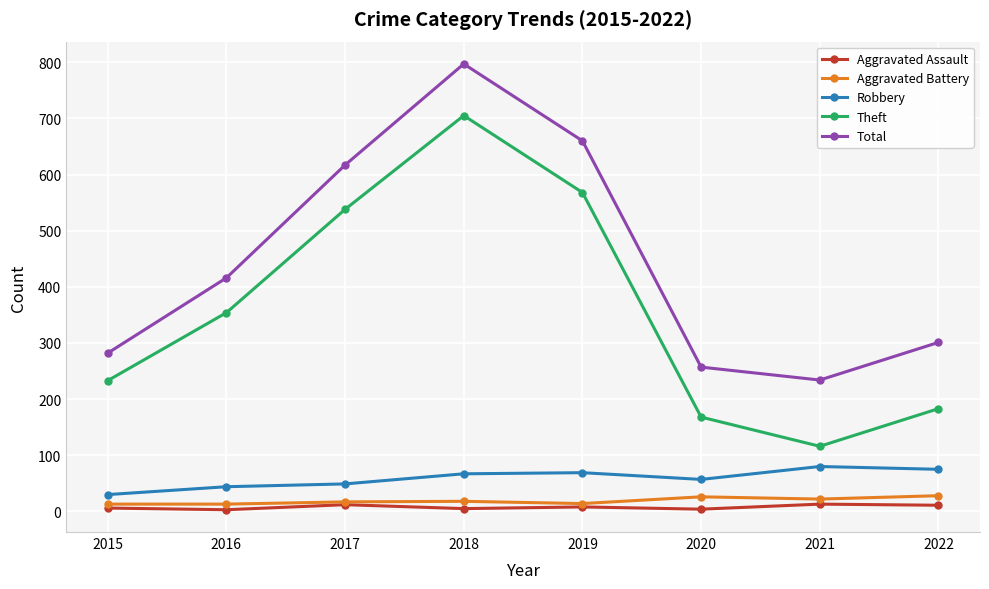

Rank the series by their maximum value, from highest to lowest.

Total, Theft, Robbery, Aggravated Battery, Aggravated Assault